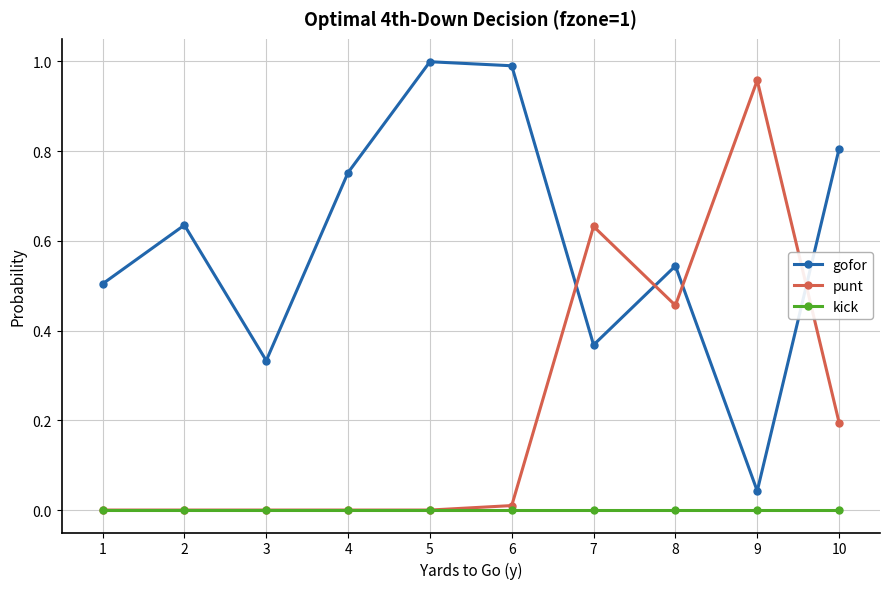

Which series has the largest total across all categories?

gofor